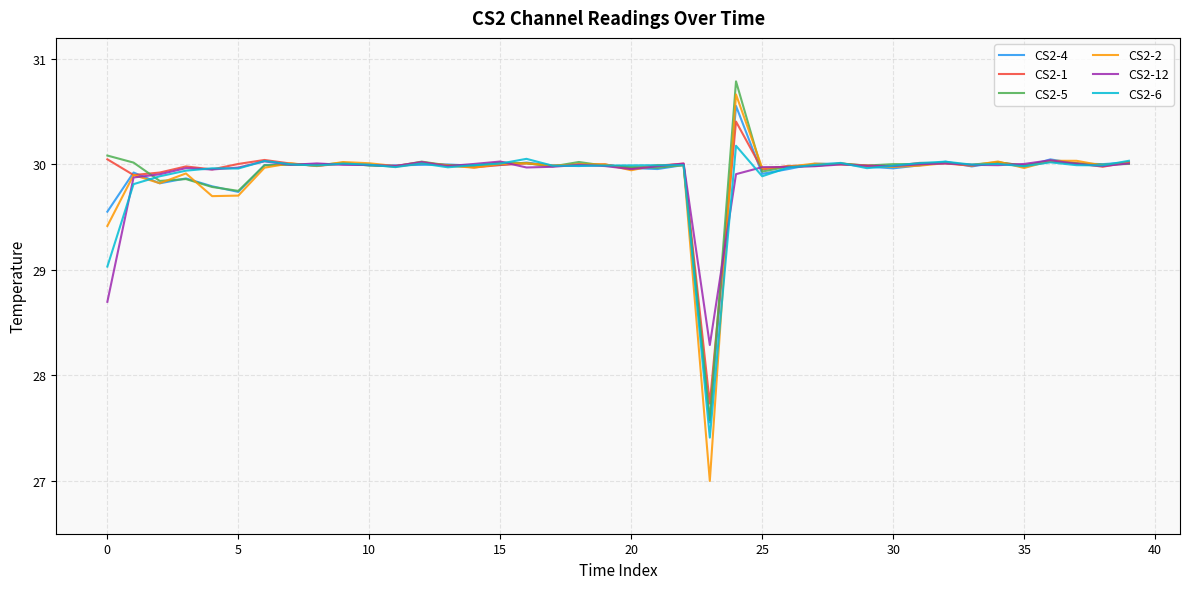

What is the lowest value of the CS2-12 series?

28.3